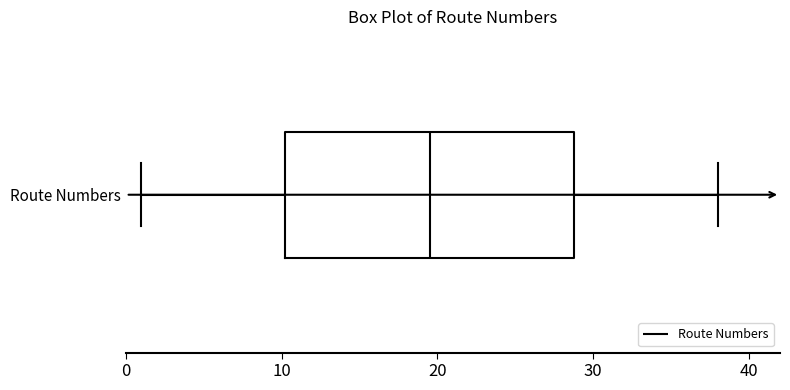

Transcribe this box plot: give where the median line is, the range the box spans, and where the two whiskers end, as read against the x-axis. The values are not printed on the chart, so give them approximately, as read against the axis.

median 20, box 10 to 29, whiskers 1 to 38